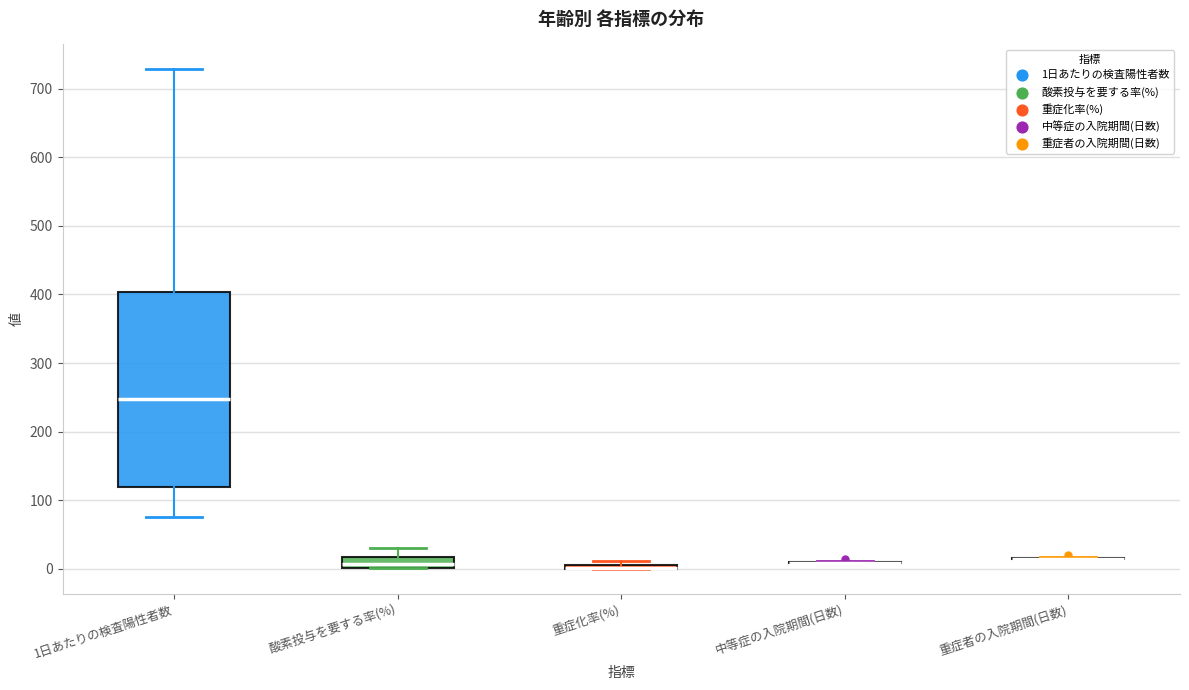

Where does the lower whisker of the box for 1日あたりの検査陽性者数 end on the y-axis? The values are not printed on the chart, so give them approximately, as read against the axis.

80